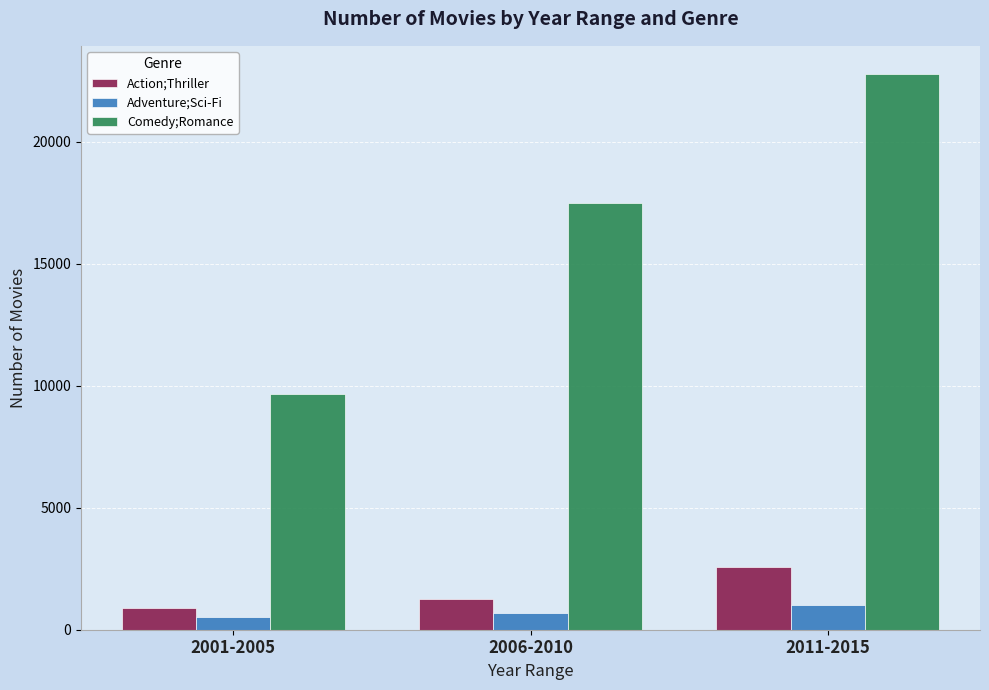

Between 2001-2005 and 2011-2015, which series saw the biggest shift?

Comedy;Romance